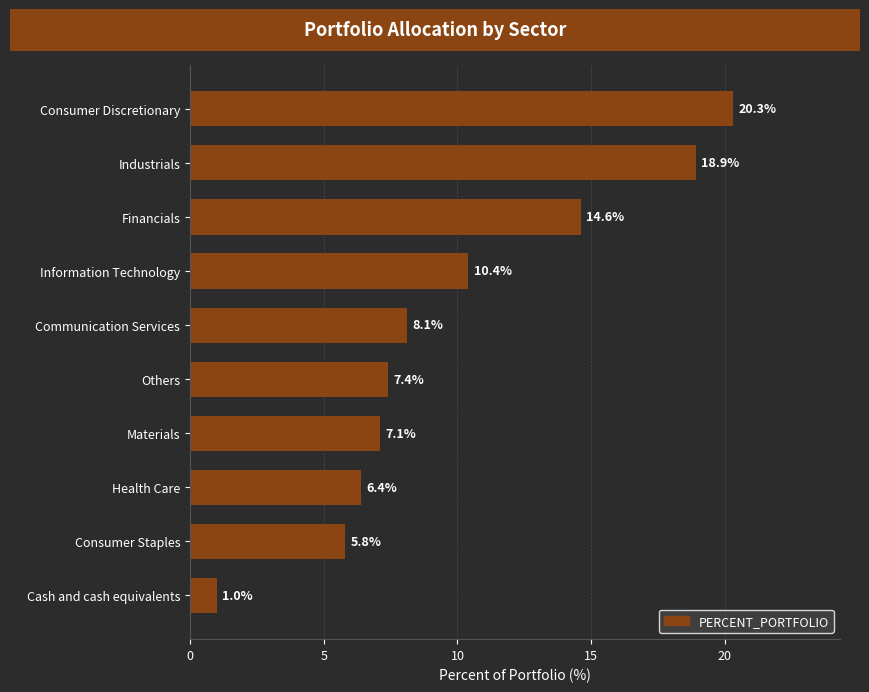

How many categories are shown in the chart?

10